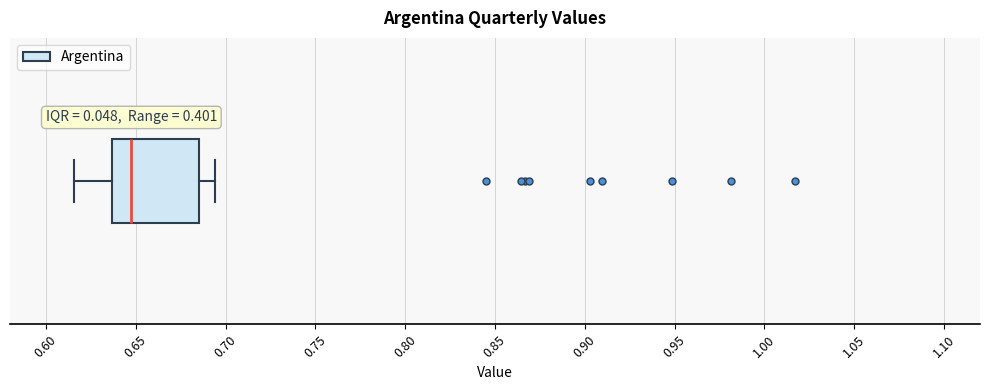

Read this box plot against the x-axis: the position of the median line, the range covered by the box, and the ends of both whiskers. The values are not printed on the chart, so give them approximately, as read against the axis.

median 0.650, box 0.635 to 0.685, whiskers 0.615 to 0.695